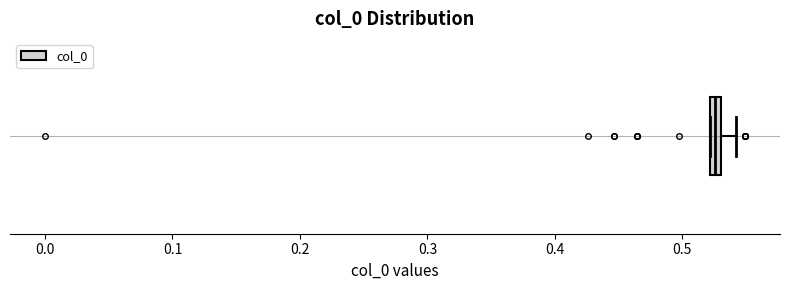

Where does the right whisker of the box end on the x-axis? The values are not printed on the chart, so give them approximately, as read against the axis.

0.54